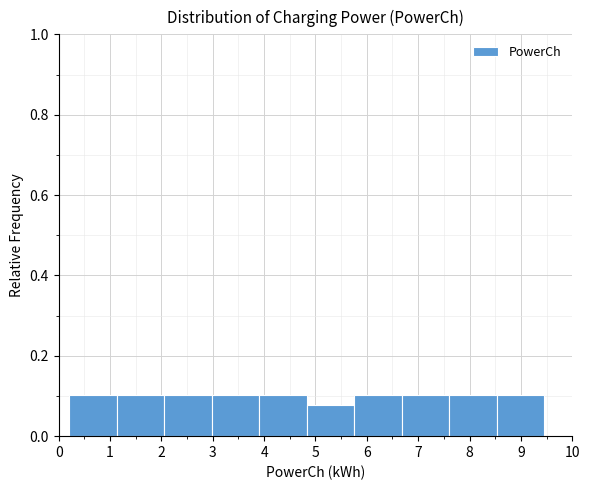

What is the height of the bar covering 3.0 to 3.9 on the x-axis? Neither the bar edges nor the heights are printed on the chart, so give them approximately, as read against the axes.

0.10